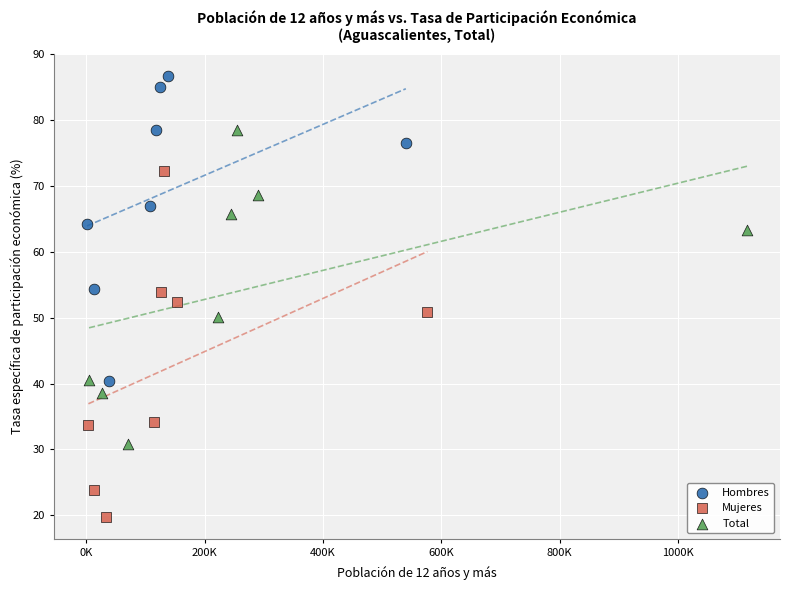

Which series contains the lowest Y value?

Mujeres